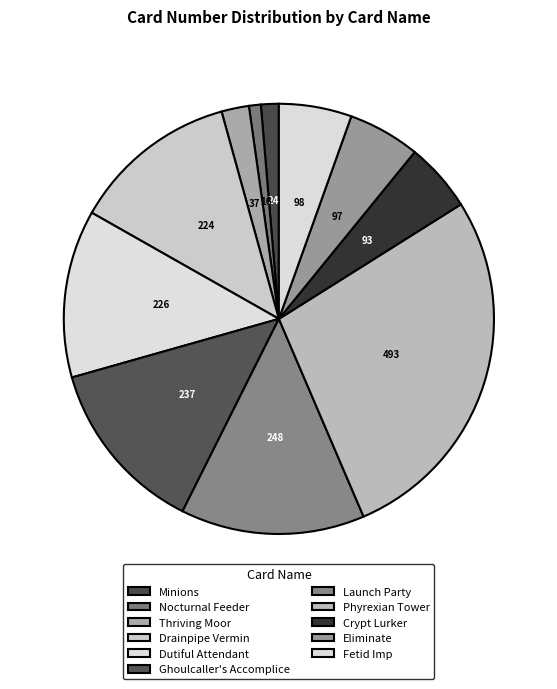

What portion of the pie excludes Dutiful Attendant?

87.4%